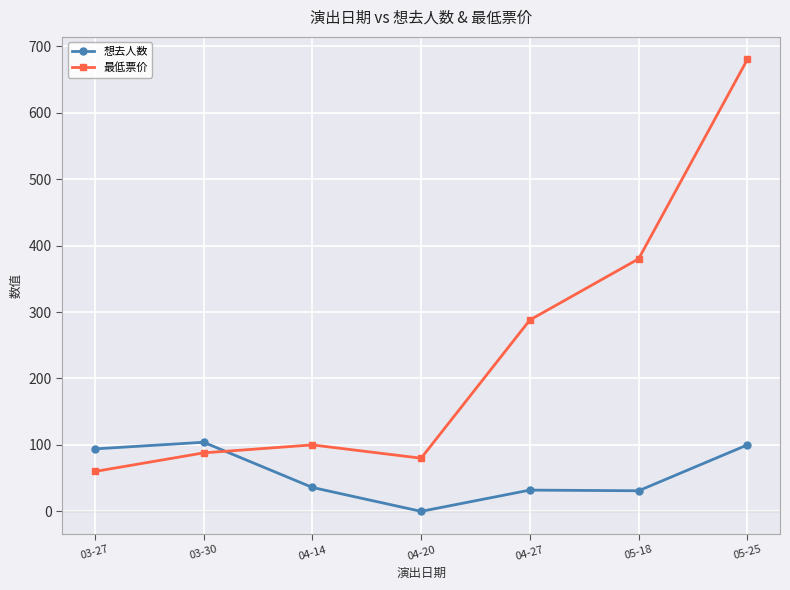

What is the difference between the second highest and minimum values in the 想去人数 series?

100